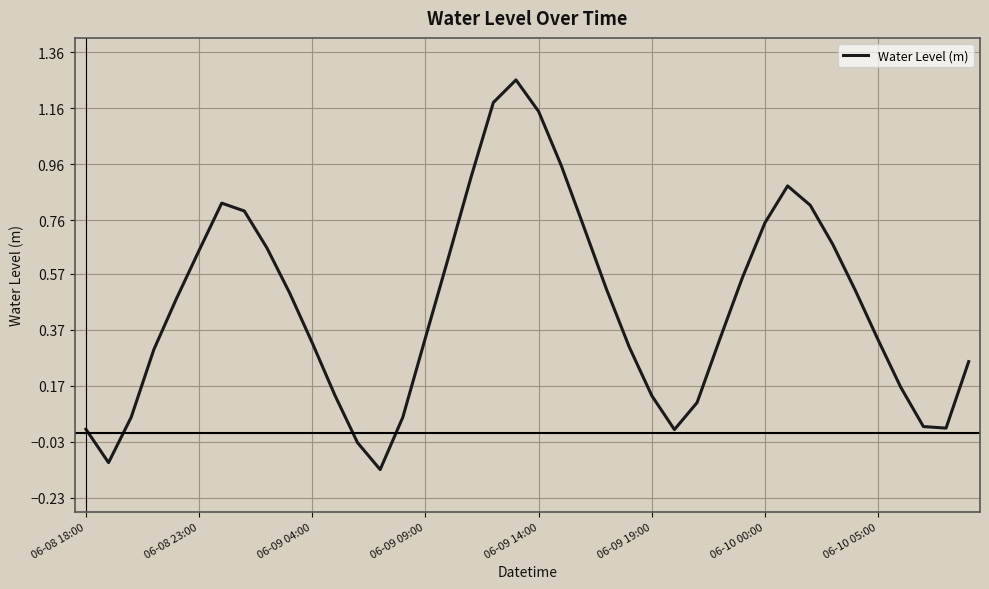

What is the difference between the maximum and minimum values?

1.4